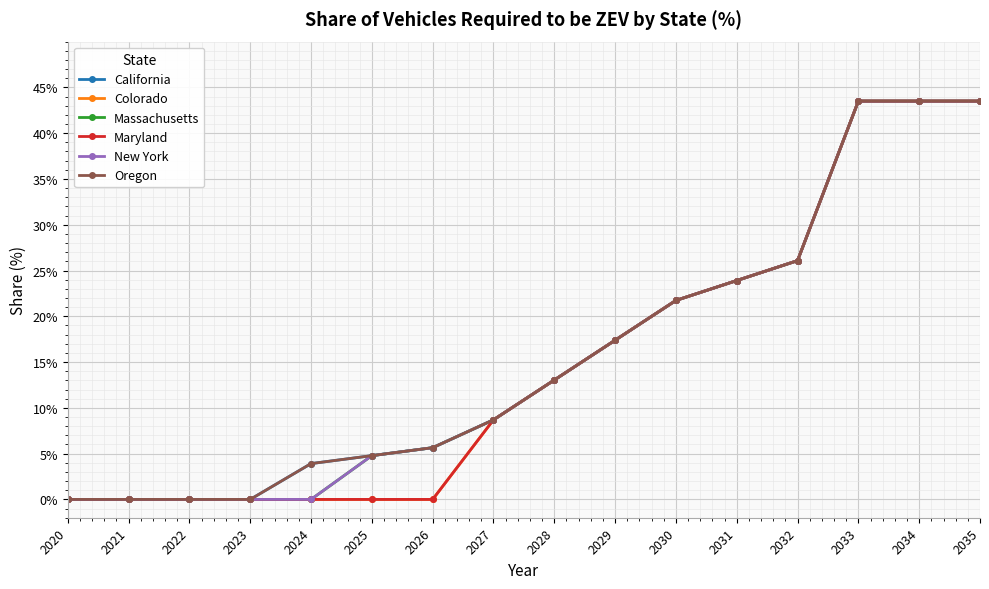

Which category has the lowest value across all series?

2020